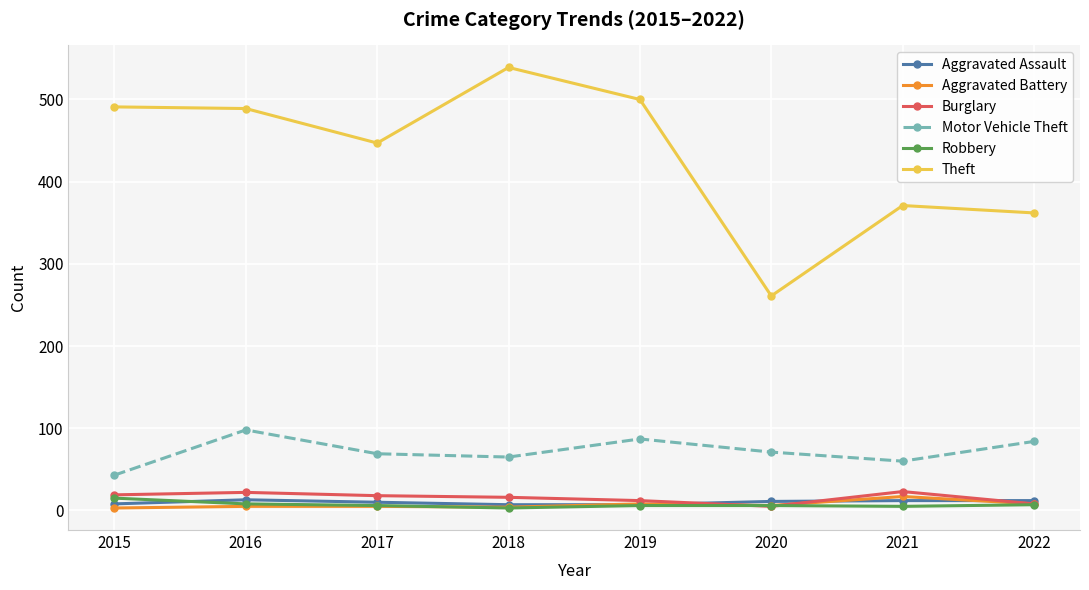

How many lines are shown in the chart?

6